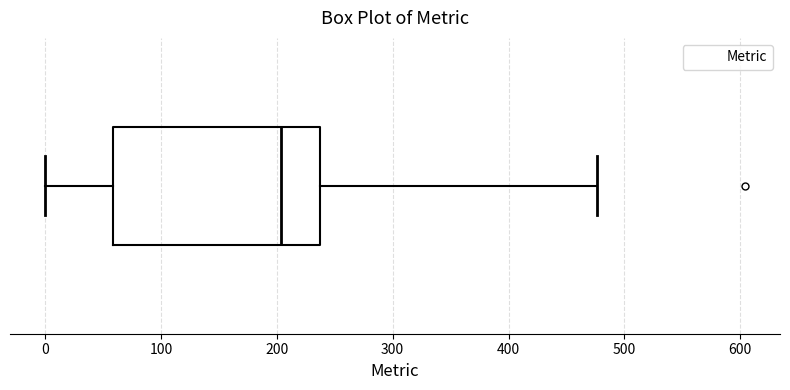

Read this box plot against the x-axis: the position of the median line, the range covered by the box, and the ends of both whiskers. The values are not printed on the chart, so give them approximately, as read against the axis.

median 200, box 60 to 240, whiskers 0 to 480